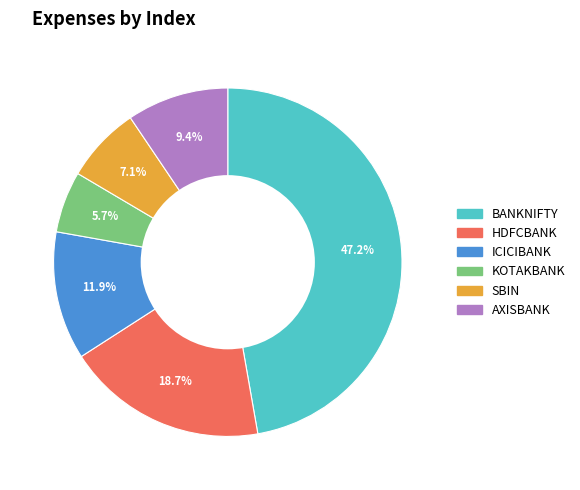

Rank the categories by value from highest to lowest.

BANKNIFTY, HDFCBANK, ICICIBANK, AXISBANK, SBIN, KOTAKBANK